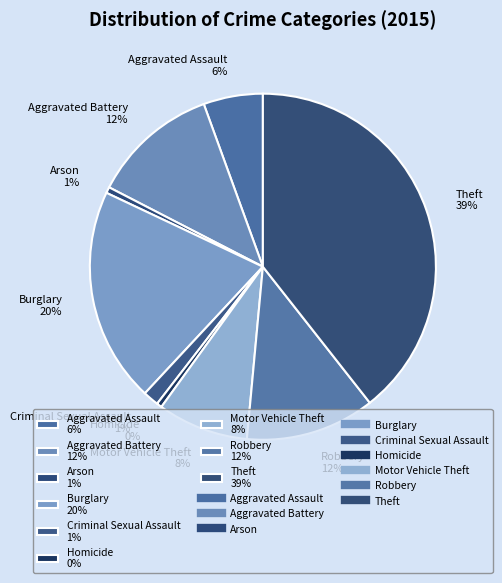

To the nearest percent, what is the average slice percentage?

11%